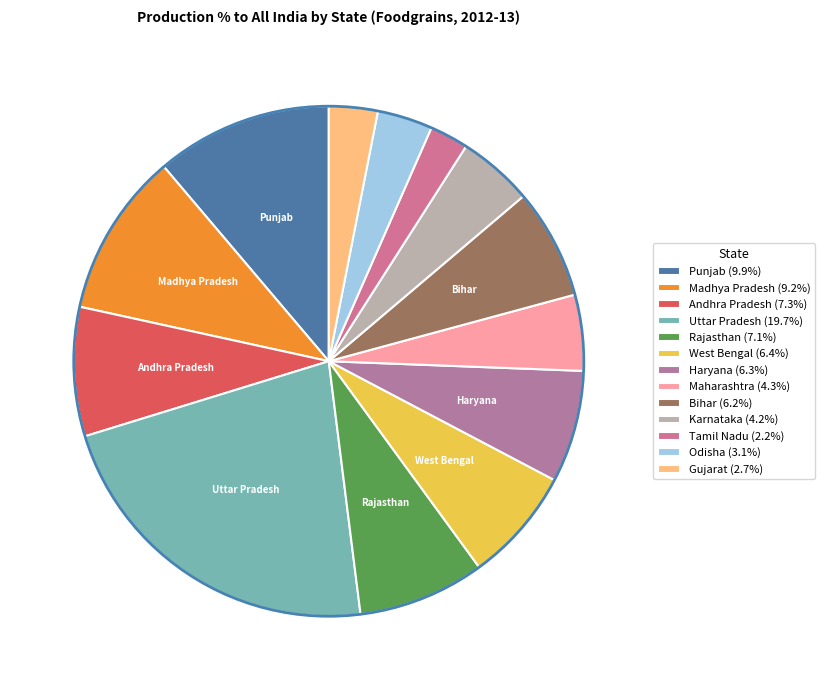

The Uttar Pradesh slice represents 14% of the pie. True or false?

False